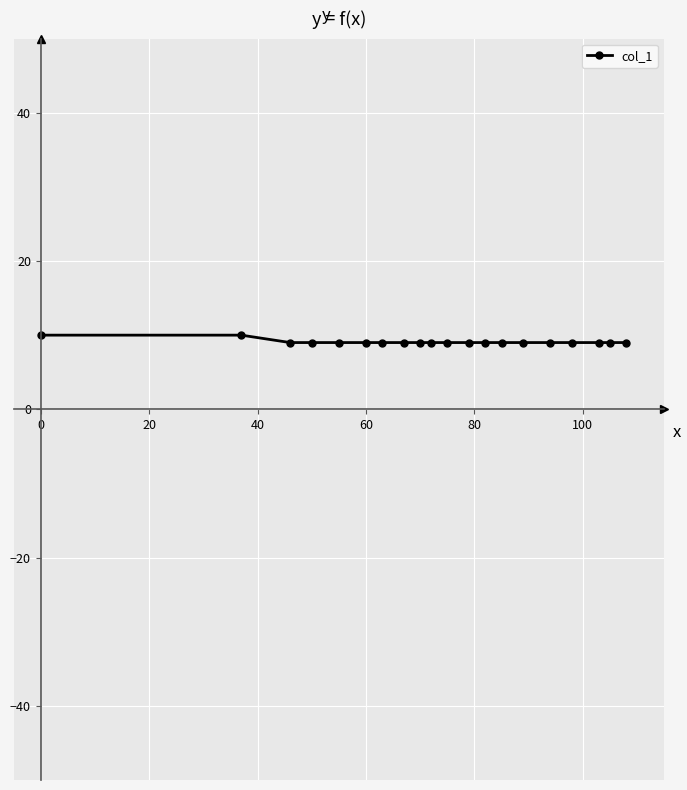

What is the value of the 19th point from the left?

9